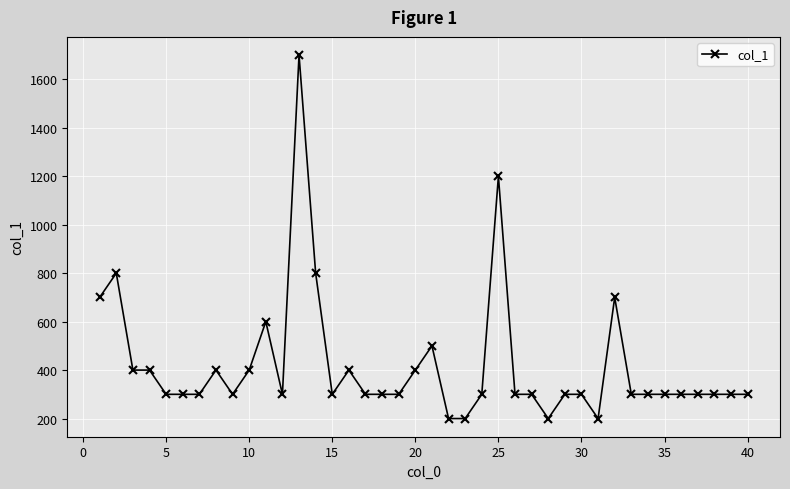

Reading right to left, list all the values displayed in this chart.

300	300	300	300	300	300	300	300	700	200	300	300	200	300	300	1200	300	200	200	500	400	300	300	300	400	300	800	1700	300	600	400	300	400	300	300	300	400	400	800	700